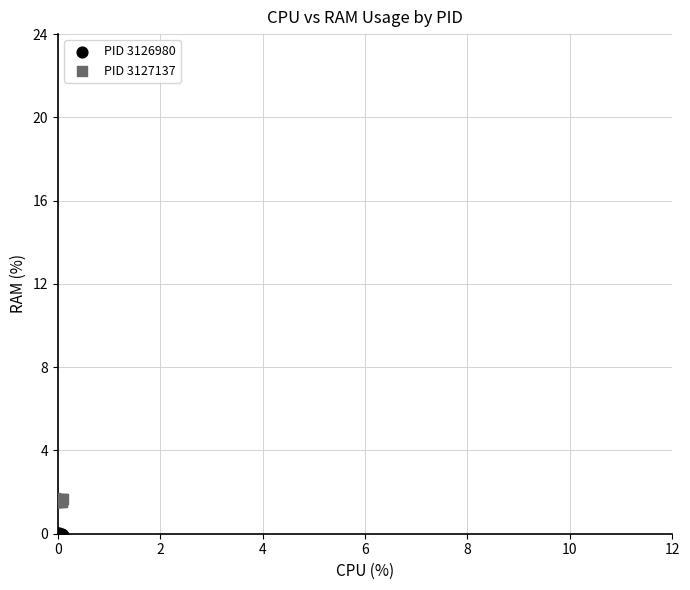

Which series reaches the minimum Y coordinate?

PID 3126980